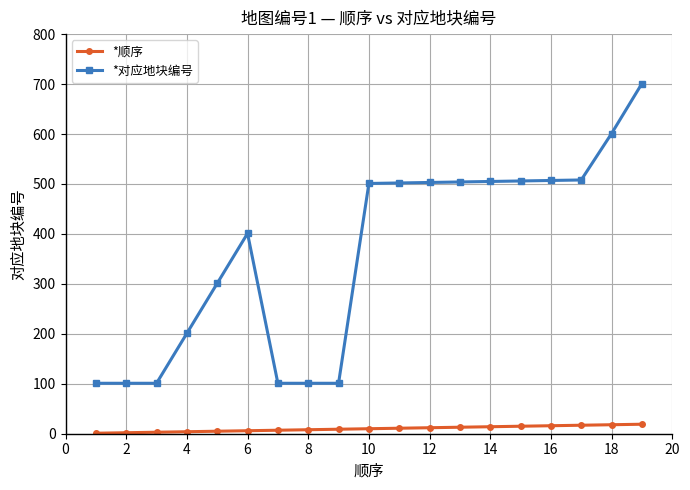

What is the value of the *顺序 point at the 6th from the left?

6